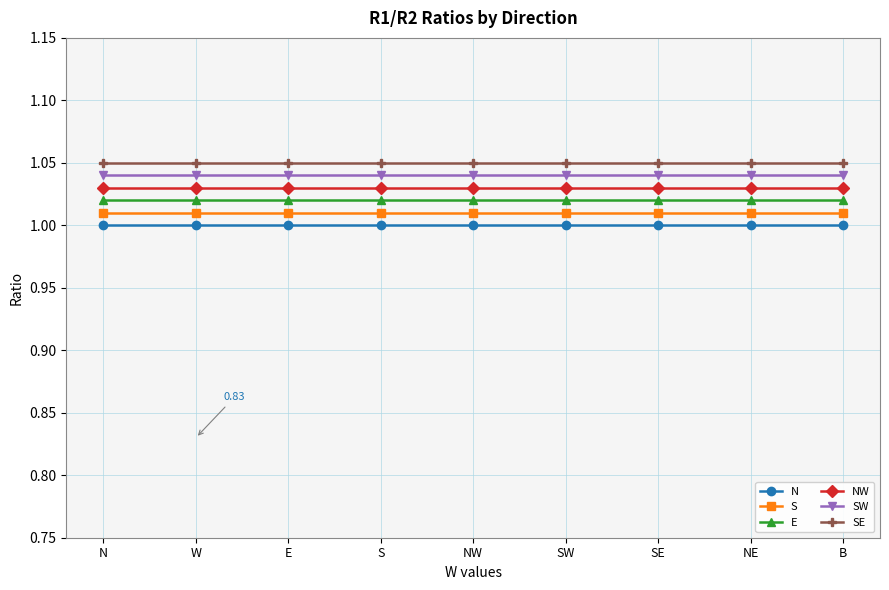

List the series in order of their overall mean, lowest first.

N, S, E, NW, SW, SE